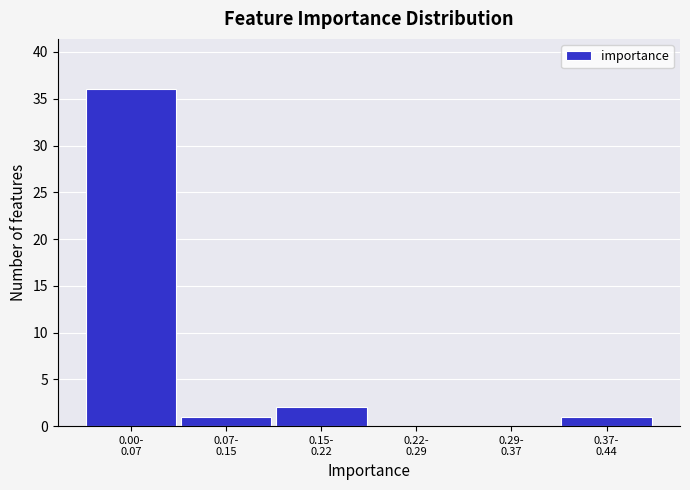

What is the sum of all values?

40